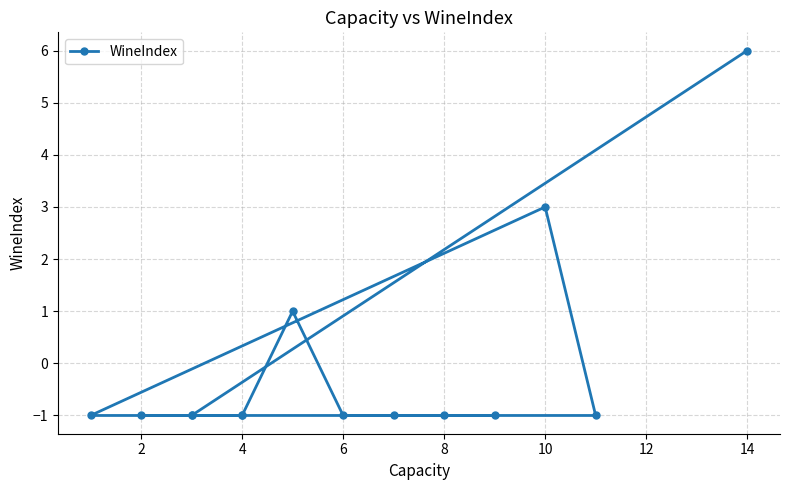

What is the greatest value displayed?

6